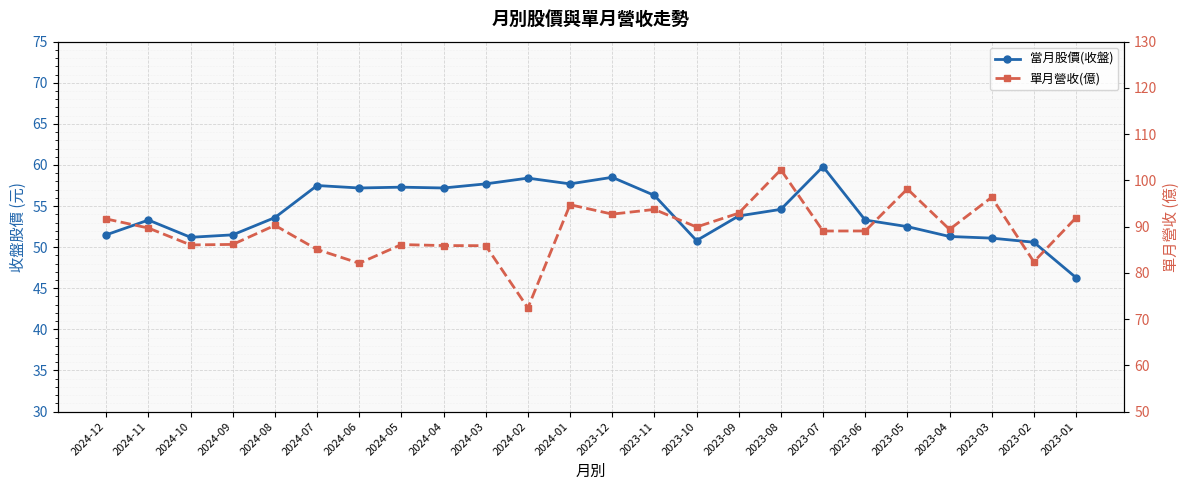

Reading left to right, transcribe all the data shown in this chart.

當月股價(收盤): 51.5	53.3	51.2	51.5	53.6	57.5	57.2	57.3	57.2	57.7	58.4	57.7	58.5	56.3	50.8	53.8	54.6	59.8	53.3	52.5	51.3	51.1	50.6	46.3
單月營收(億): 91.7	89.7	86.0	86.2	90.3	85.1	82.1	86.1	85.9	85.9	72.4	94.7	92.7	93.7	89.9	92.9	102.3	89.0	89.1	98.2	89.4	96.3	82.4	91.9